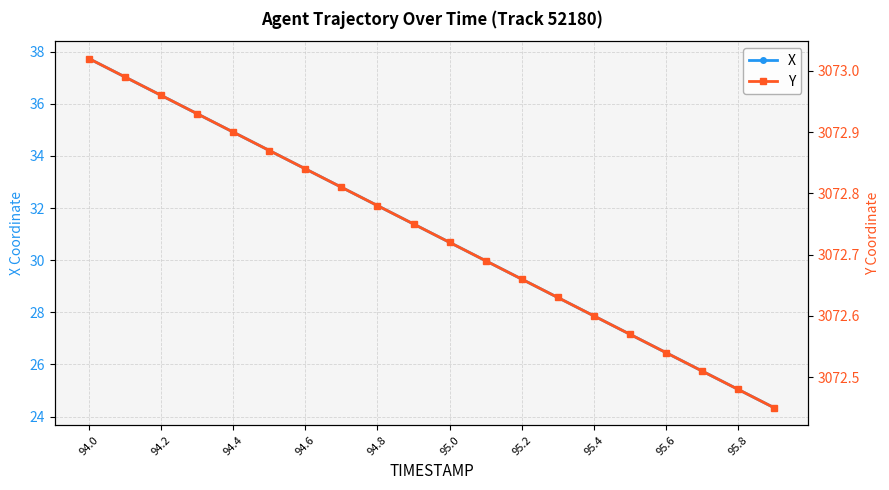

What is the lowest value of the Y series?

3072.4